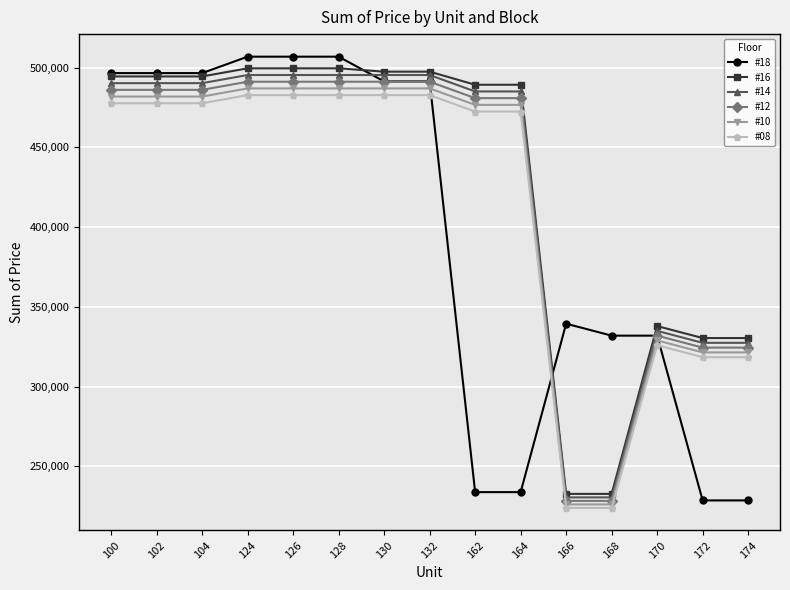

At how many categories does at least one series exceed 252845?

15